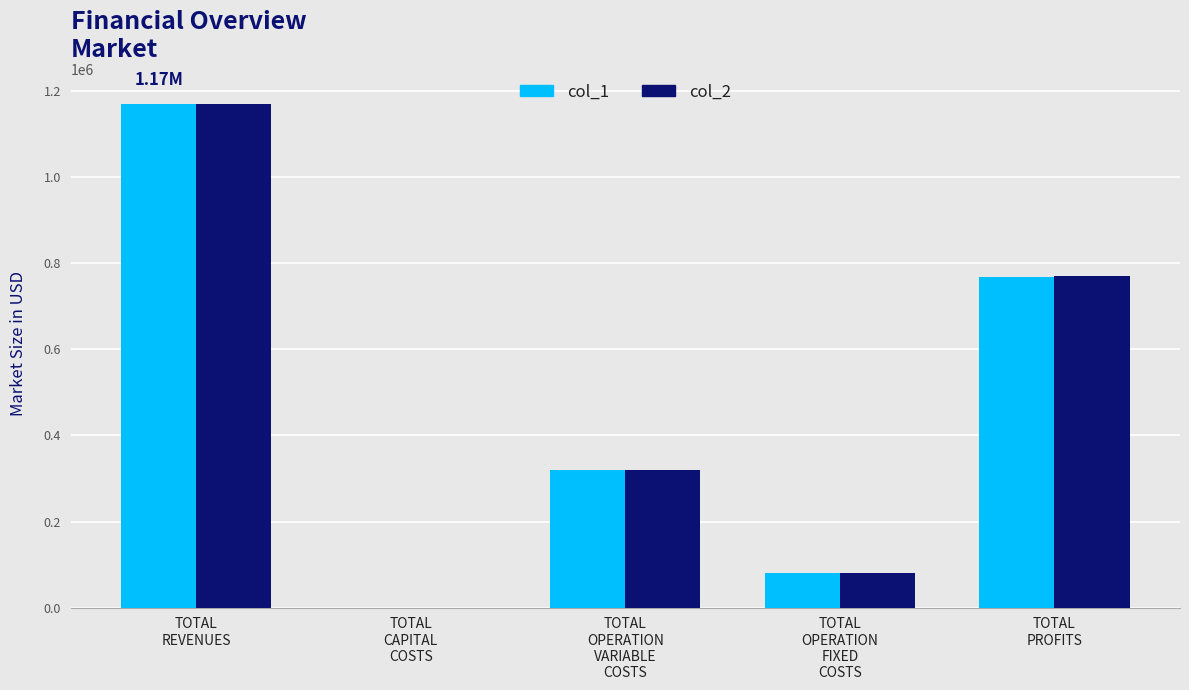

Is it true that col_2 equals 1169229.8 at TOTAL
REVENUES?

True